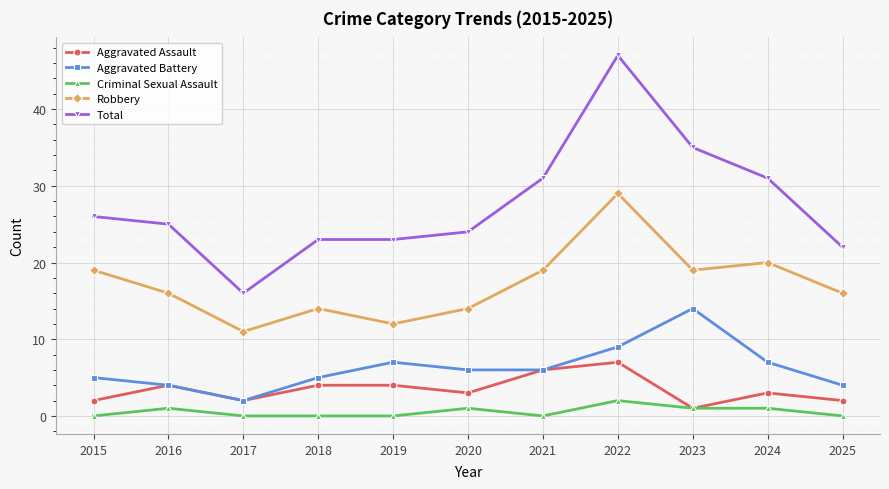

True or false: Total and Aggravated Assault cross at least once.

False